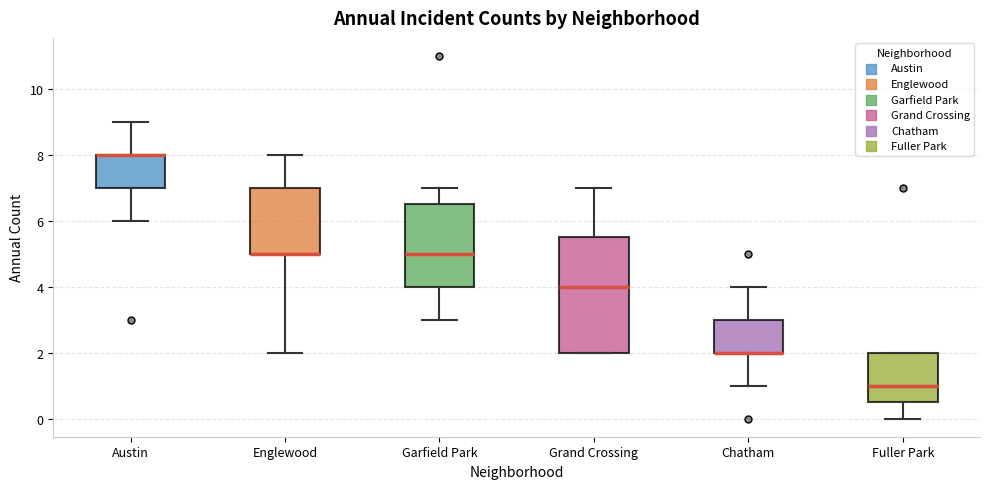

Reading left to right, read every box against the y-axis: the position of its median line, the range the box covers, and the ends of its whiskers. The values are not printed on the chart, so give them approximately, as read against the axis.

Austin: median 8.0 (drawn on the box's upper edge), box 7.0 to 8.0, whiskers 6.0 to 9.0
Englewood: median 5.0 (drawn on the box's lower edge), box 5.0 to 7.0, whiskers 2.0 to 8.0
Garfield Park: median 5.0, box 4.0 to 6.6, whiskers 3.0 to 7.0
Grand Crossing: median 4.0, box 2.0 to 5.6, whiskers 2.0 to 7.0
Chatham: median 2.0 (drawn on the box's lower edge), box 2.0 to 3.0, whiskers 1.0 to 4.0
Fuller Park: median 1.0, box 0.6 to 2.0, whiskers 0.0 to 2.0